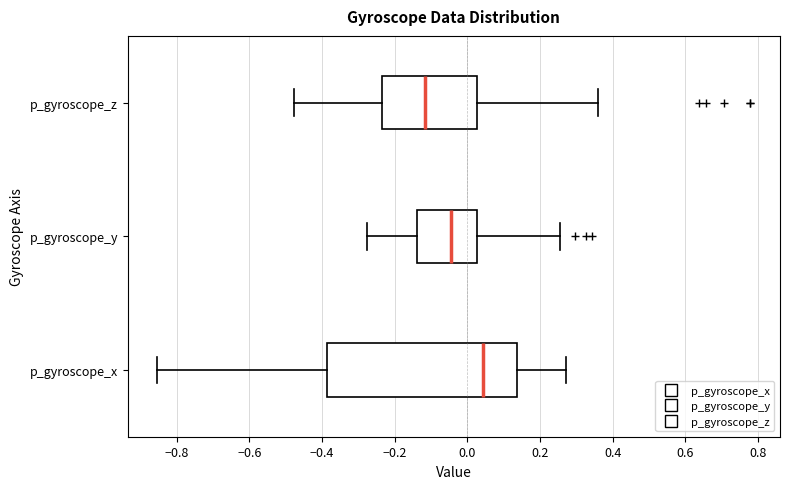

Where is the left edge of the box for p_gyroscope_y on the x-axis? The values are not printed on the chart, so give them approximately, as read against the axis.

-0.14